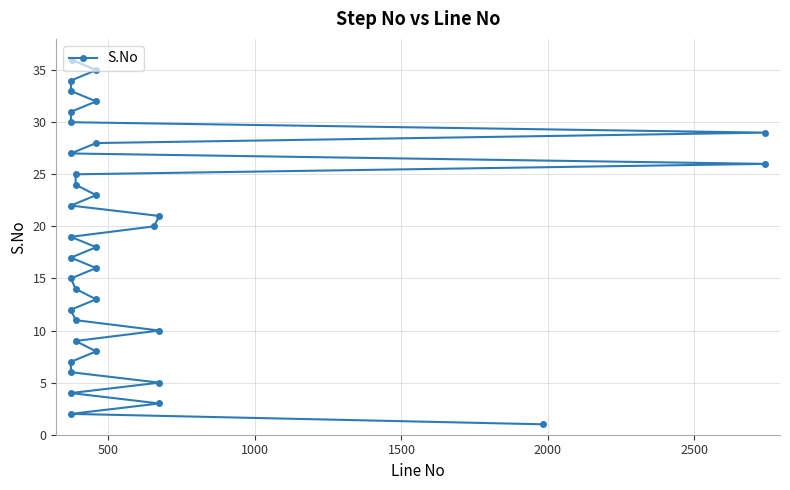

How many lines are shown in the chart?

1